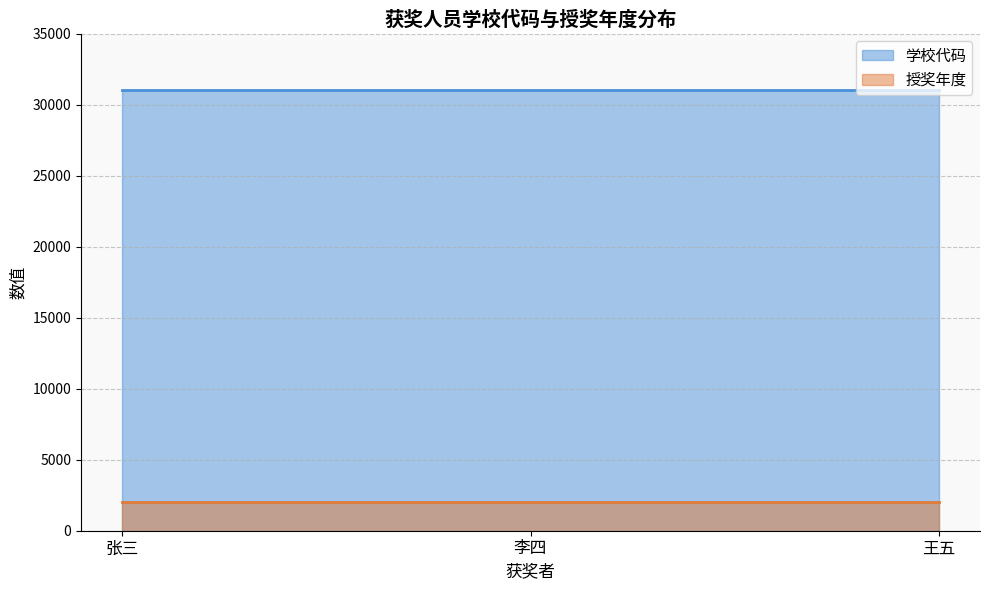

Reading right to left, what are all the values shown in this chart?

学校代码: 31030	31030	31030
授奖年度: 2017	2017	2017